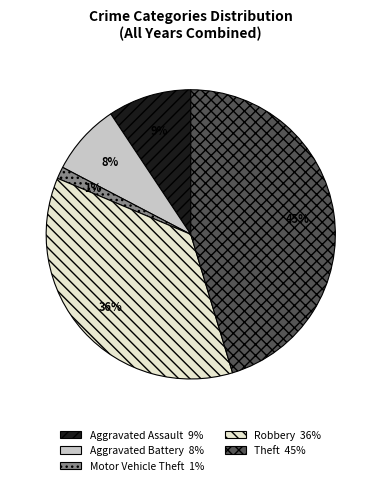

How many slices are in this pie chart?

5